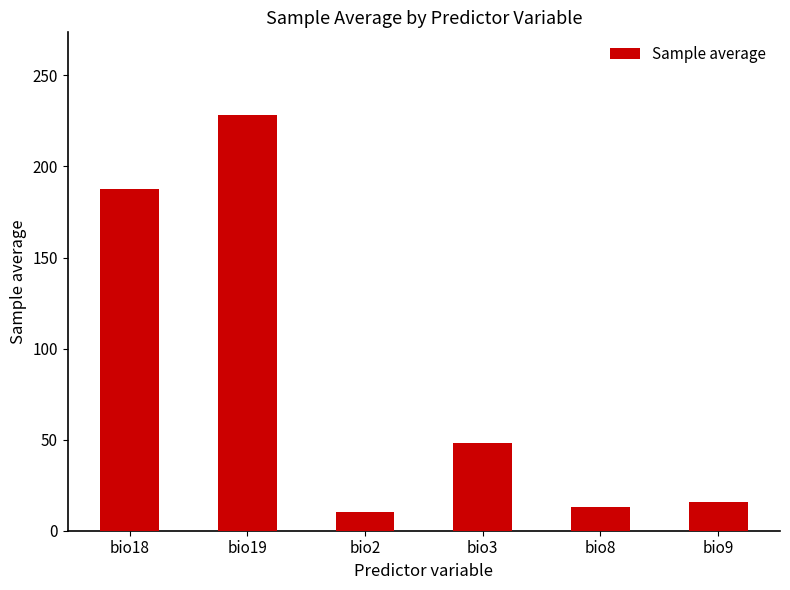

Reading left to right, transcribe all the data shown in this chart.

187.7	228.0	10.2	48.2	13.2	15.6